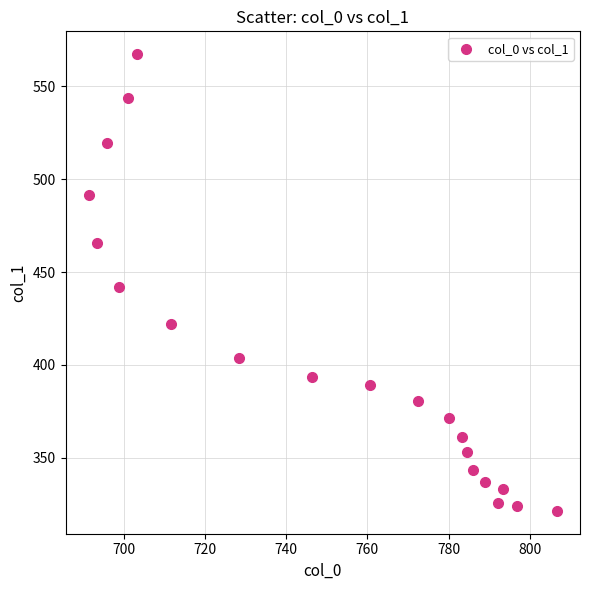

What is the range of X values (max minus min)?

115.3